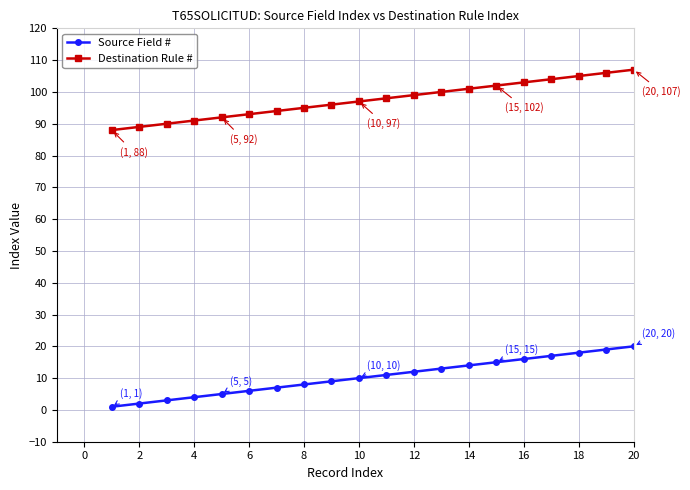

At how many categories does at least one series exceed 62?

20